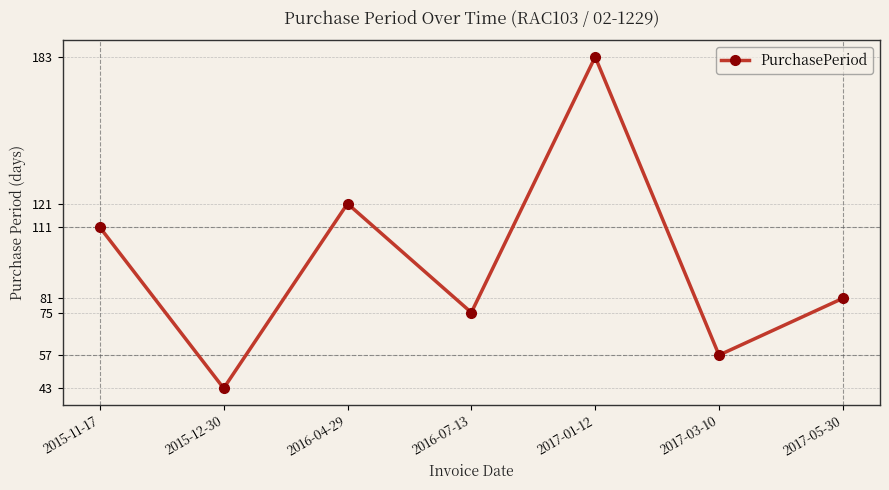

What is the sum of all values?

671